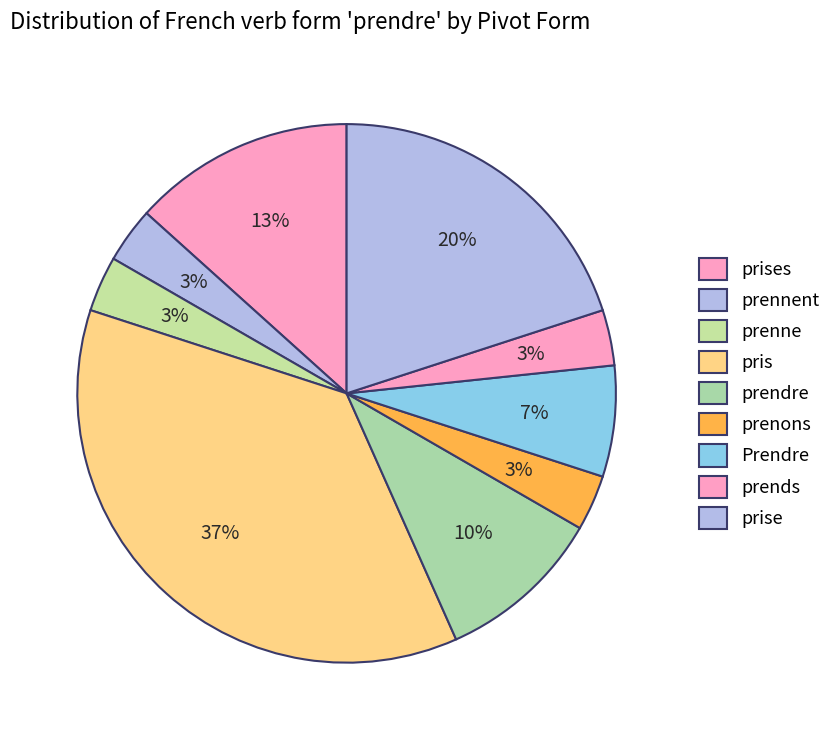

Count the number of slices in the pie.

9